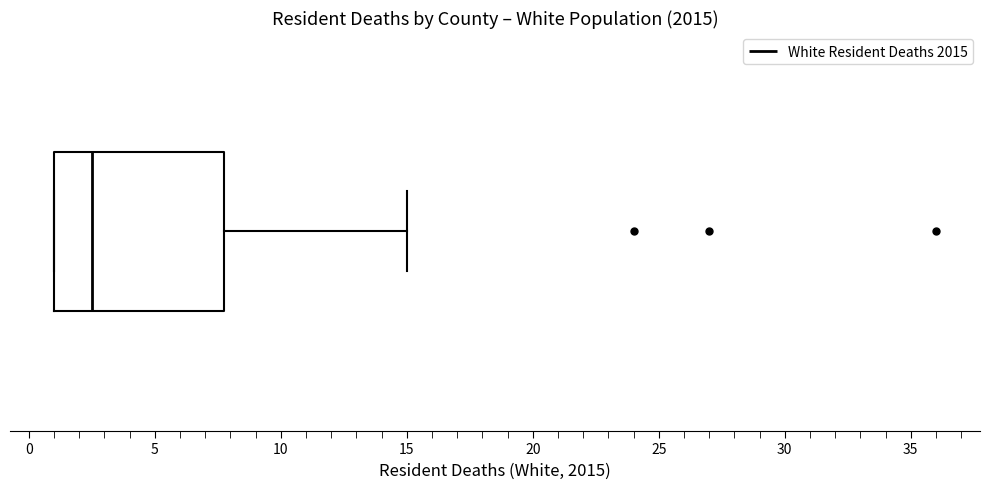

Transcribe this box plot: give where the median line is, the range the box spans, and where the two whiskers end, as read against the x-axis. The values are not printed on the chart, so give them approximately, as read against the axis.

median 2.5, box 1.0 to 8.0, whiskers 1.0 to 15.0